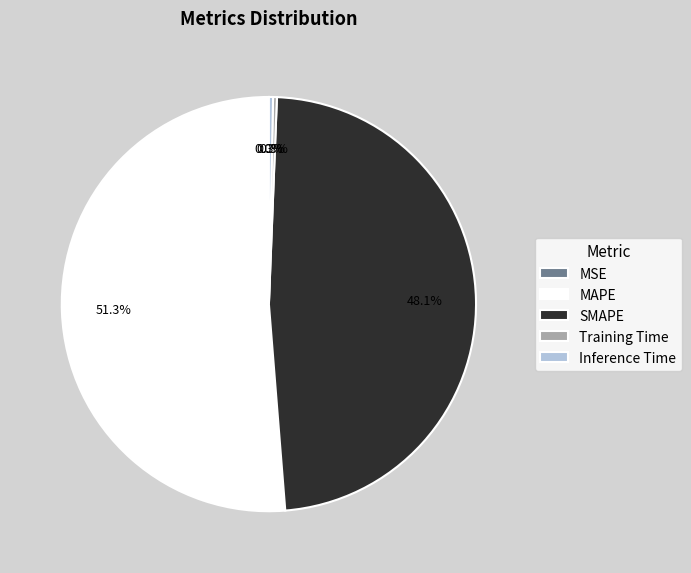

Which slice is the largest?

MAPE